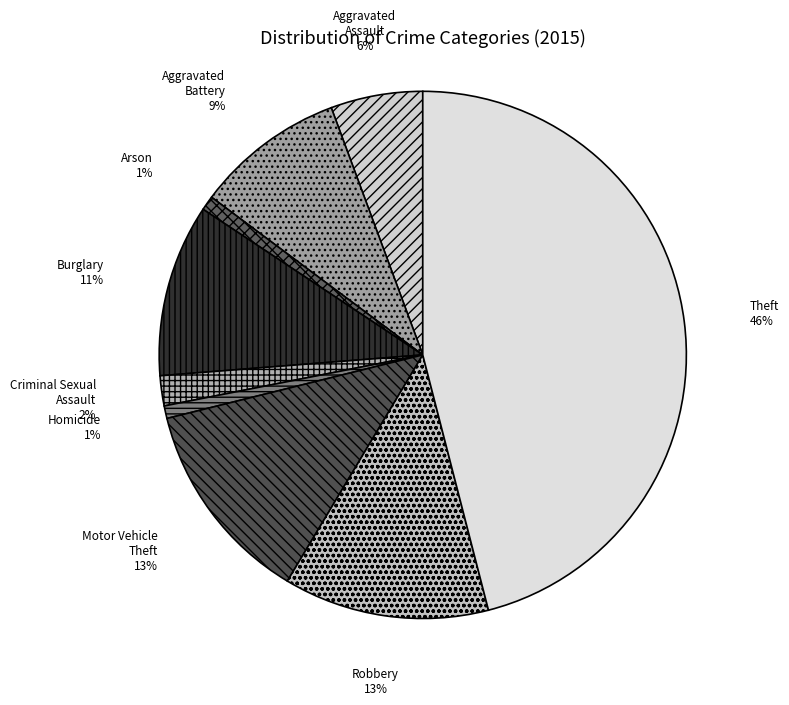

How many segments does this pie chart have?

9